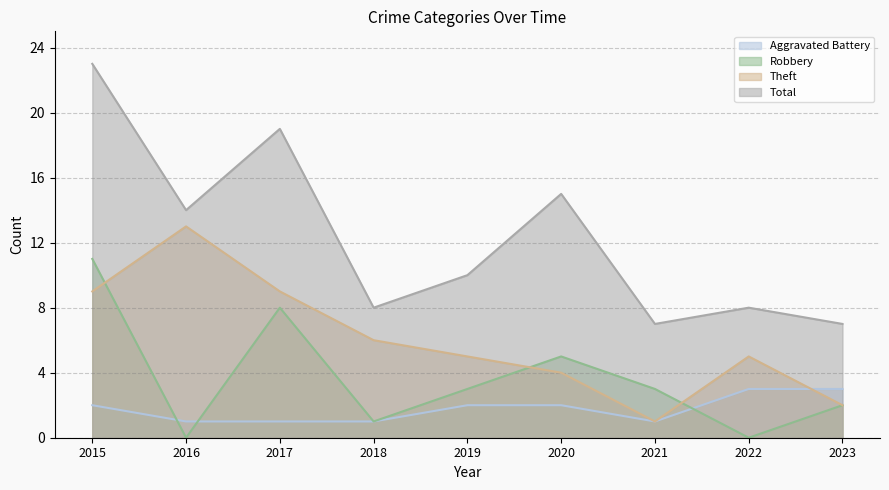

What is the difference between the Theft values at 2023 and 2022?

3